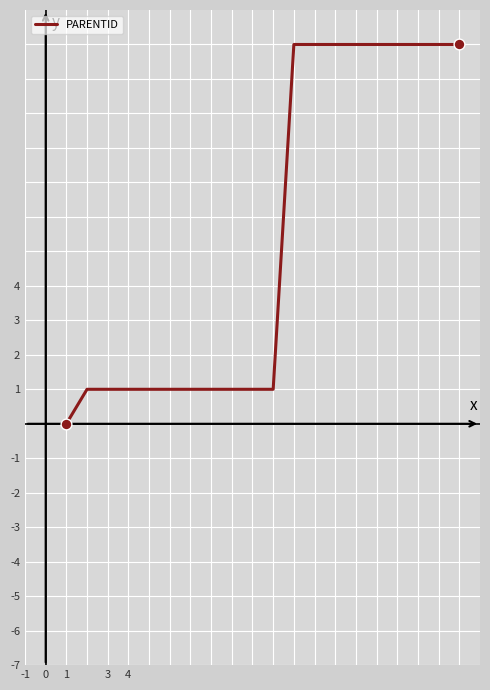

What is the difference between the maximum and minimum values?

11